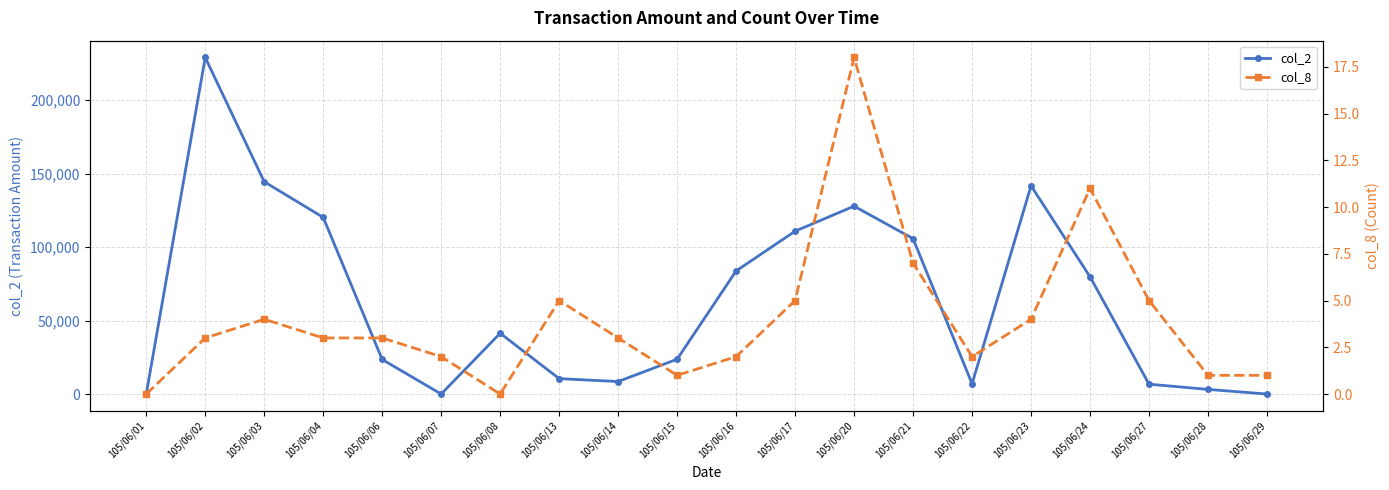

How many data points in col_2 are above 41350?

9